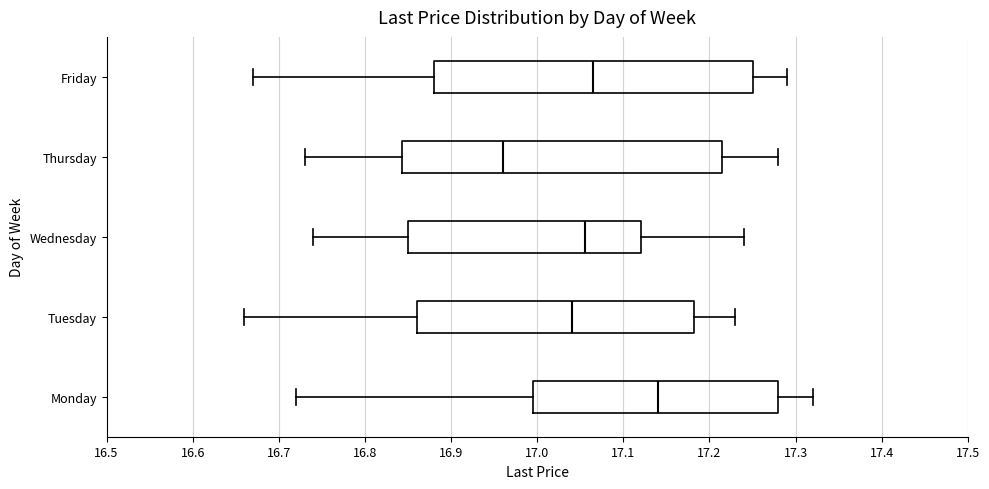

Where does the right whisker of the box for Wednesday end on the x-axis? The values are not printed on the chart, so give them approximately, as read against the axis.

17.24